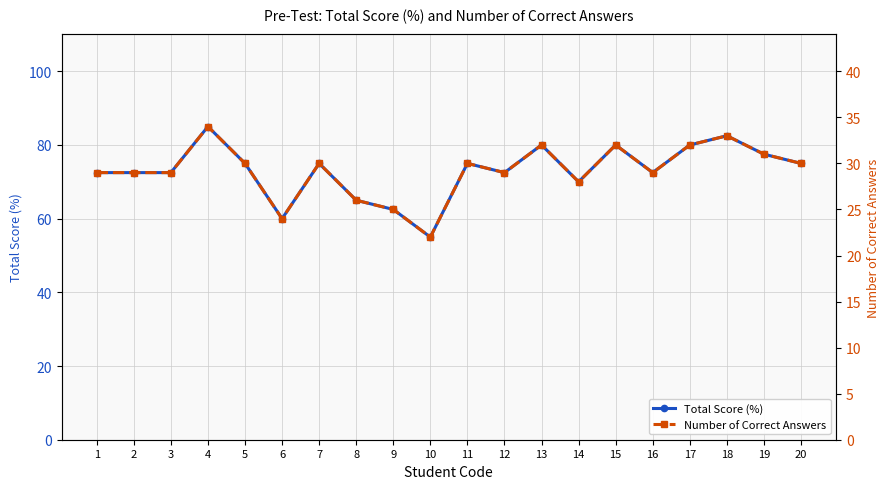

Where is the first local minimum for Number of Correct Answers?

6